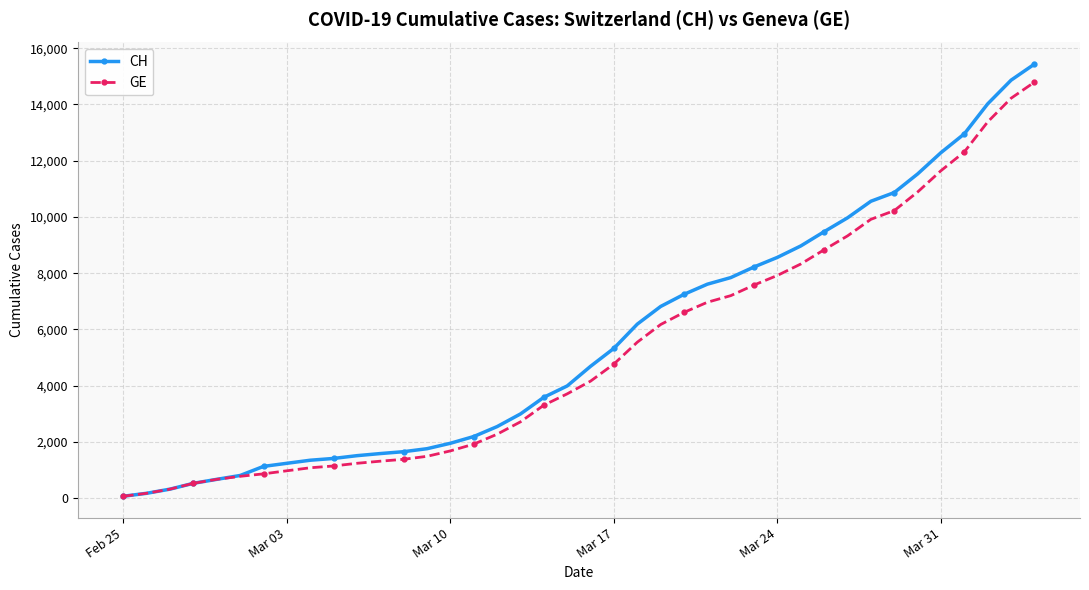

Which series has the largest range (max minus min)?

CH